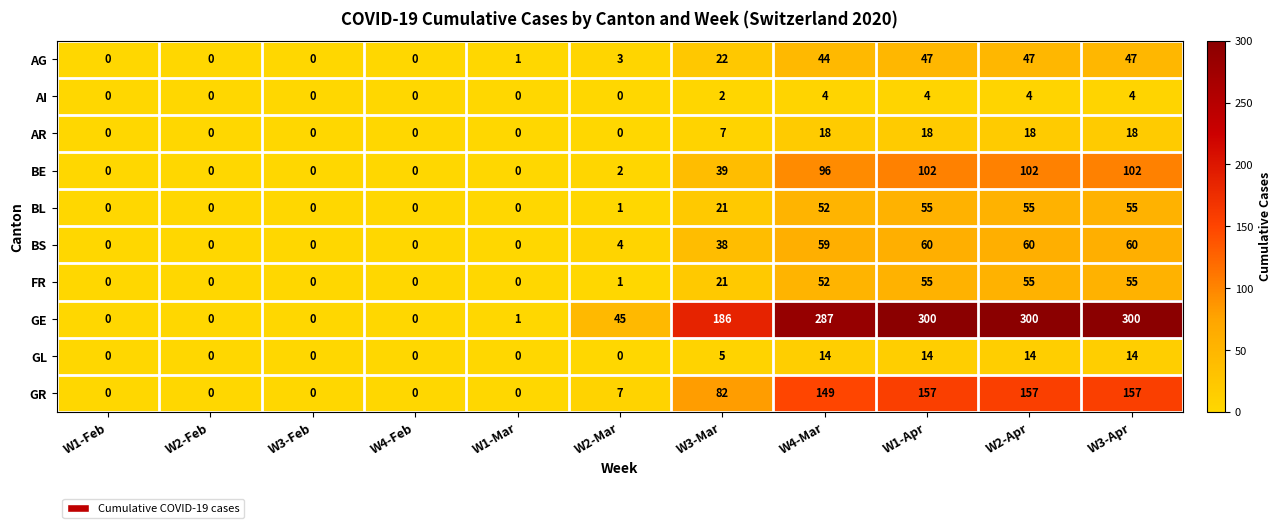

Where is BE nearest to the value 51?

W3-Mar